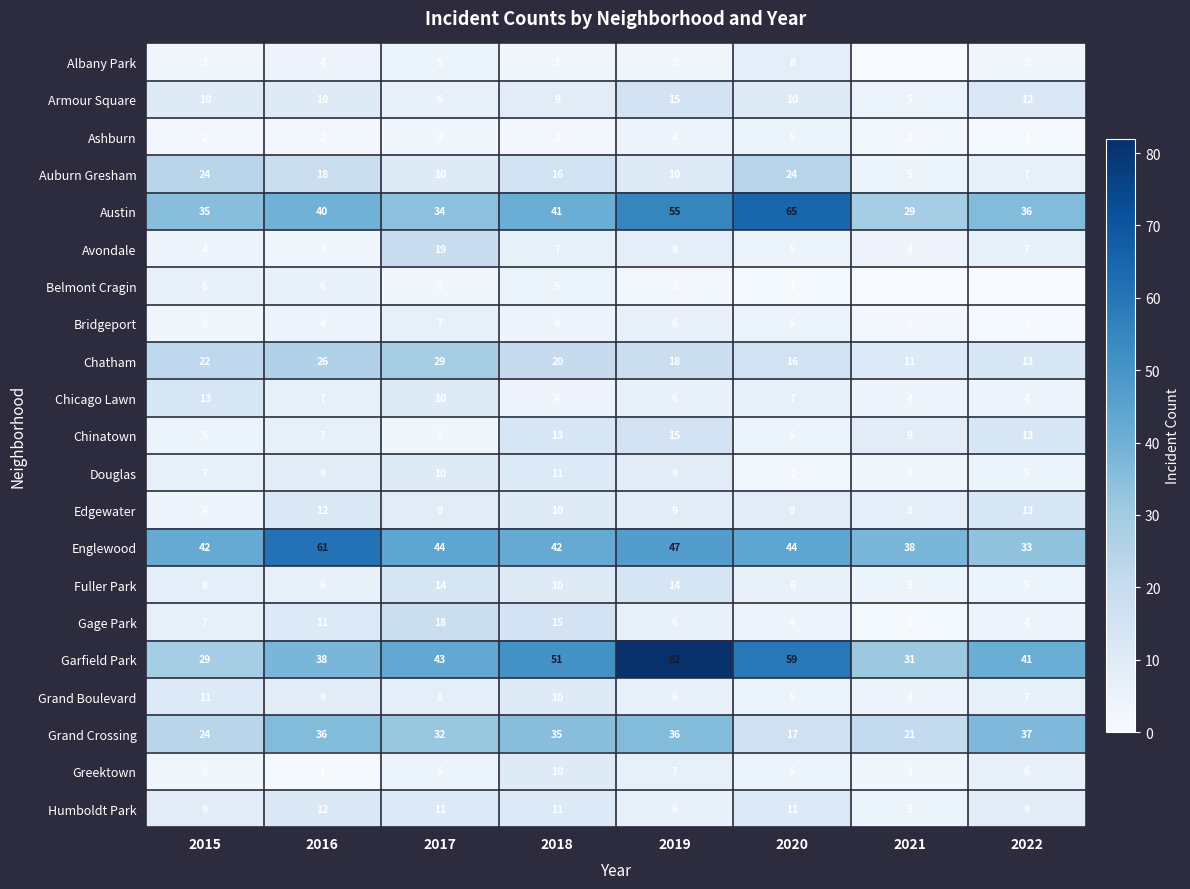

True or false: Fuller Park has a value of 2 at 2015.

False